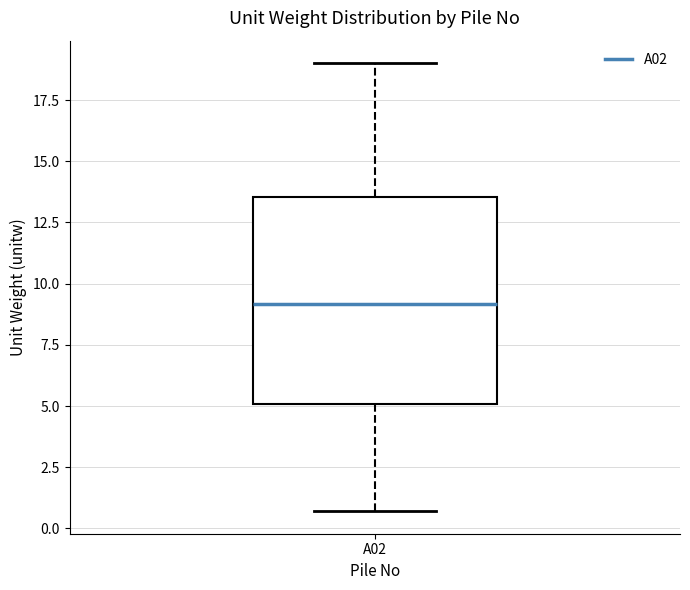

Read this box plot against the y-axis: the position of the median line, the range covered by the box, and the ends of both whiskers. The values are not printed on the chart, so give them approximately, as read against the axis.

median 9.0, box 5.0 to 13.5, whiskers 0.5 to 19.0